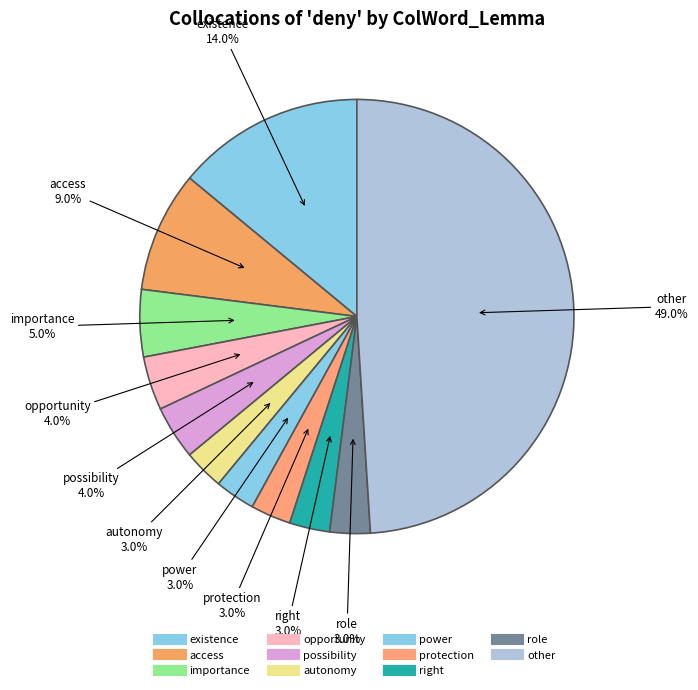

Count the number of slices in the pie.

11